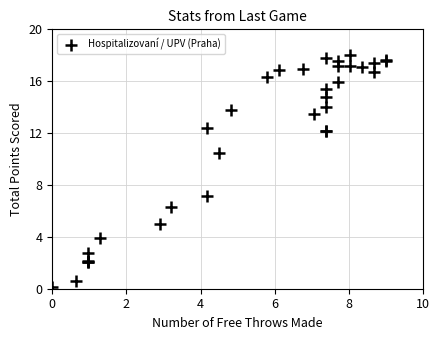

What Y value in the scatter plot is closest to 9?

10.5